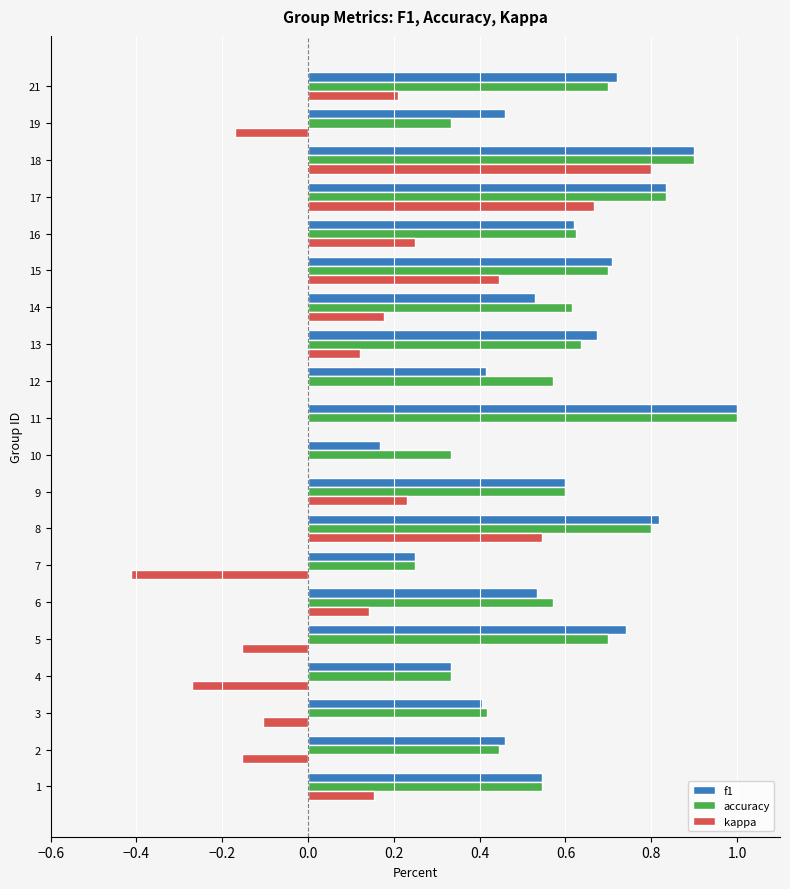

What is the greatest value displayed?

1.0